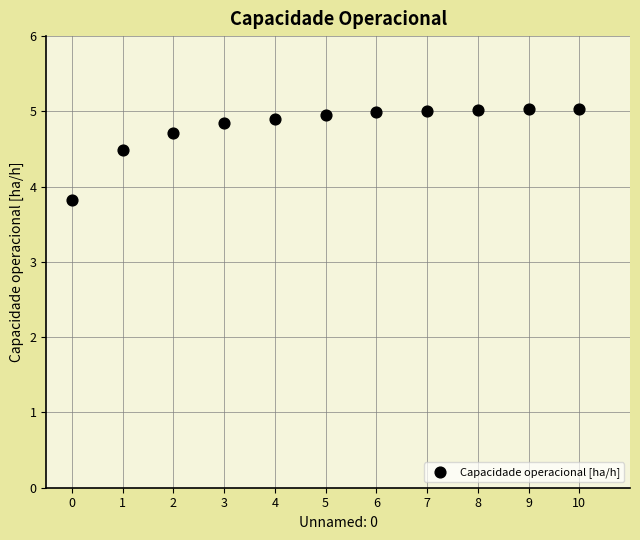

What is the range of Y values (max minus min)?

1.2